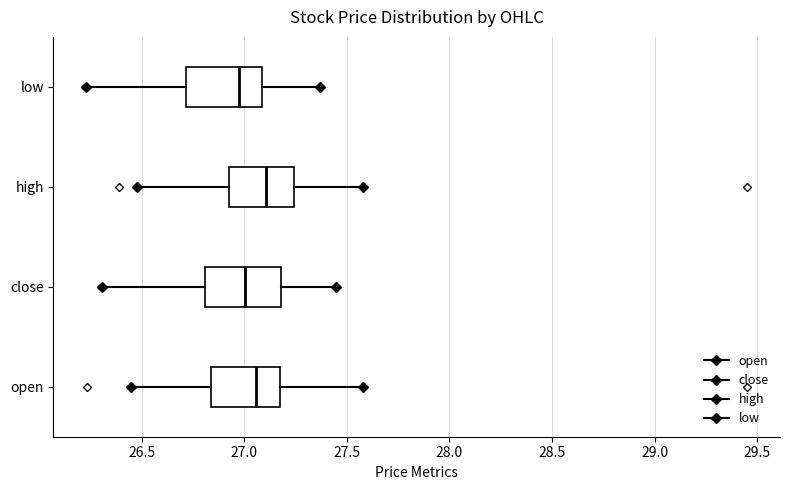

Reading bottom to top, read every box against the x-axis: the position of its median line, the range the box covers, and the ends of its whiskers. The values are not printed on the chart, so give them approximately, as read against the axis.

open: median 27.05, box 26.85 to 27.15, whiskers 26.45 to 27.60
close: median 27.00, box 26.80 to 27.20, whiskers 26.30 to 27.45
high: median 27.10, box 26.95 to 27.25, whiskers 26.50 to 27.60
low: median 27.00, box 26.70 to 27.10, whiskers 26.25 to 27.35